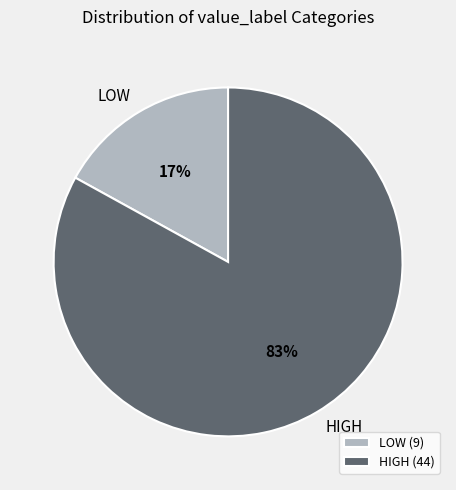

Rank the categories by value from highest to lowest.

HIGH, LOW